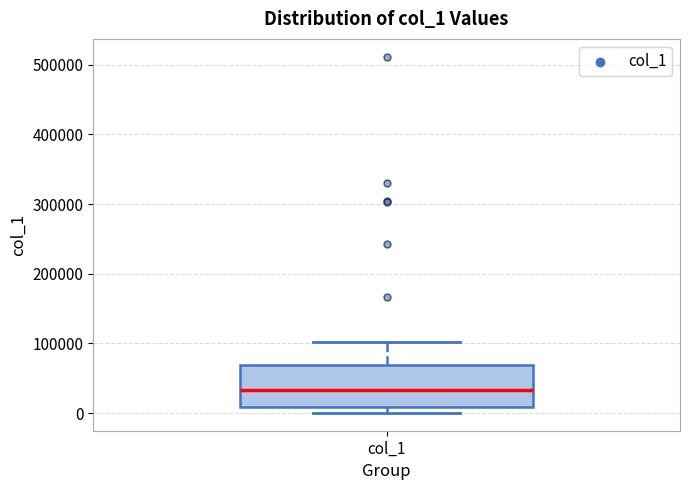

Transcribe this box plot: give where the median line is, the range the box spans, and where the two whiskers end, as read against the y-axis. The values are not printed on the chart, so give them approximately, as read against the axis.

median 30000, box 10000 to 70000, whiskers 0 to 100000